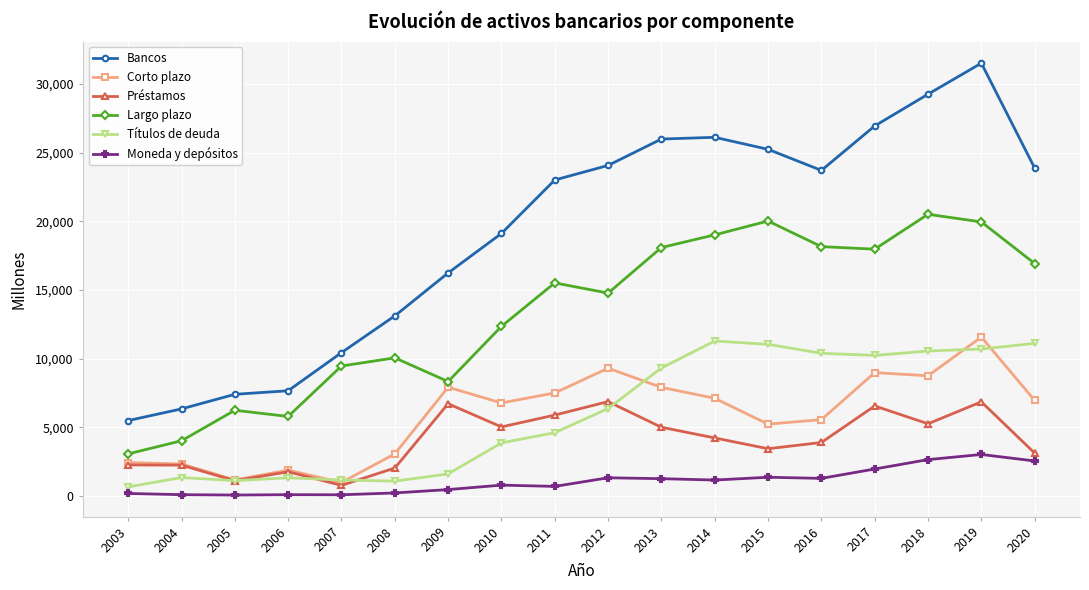

At which label does Largo plazo reach its peak?

2018